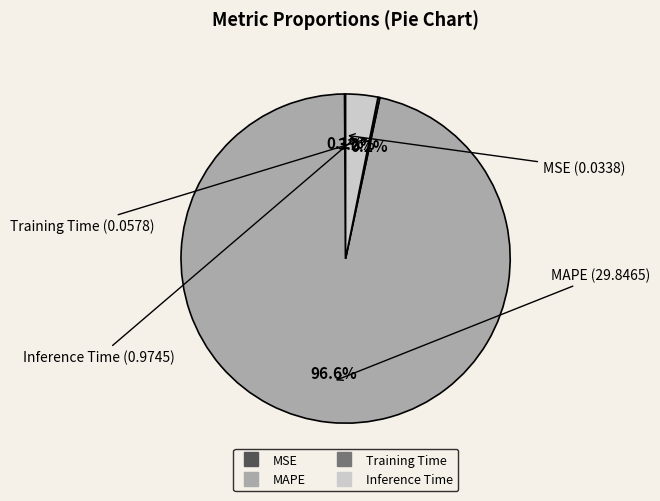

Does any single category account for the majority?

Yes